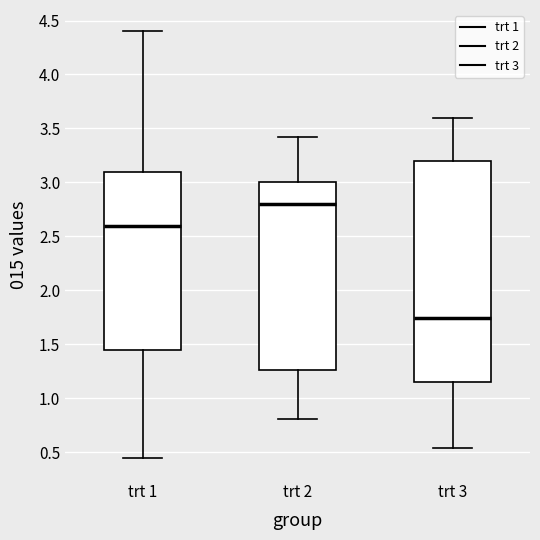

Comparing the boxes themselves (not the whiskers), which one is the tallest?

trt 3